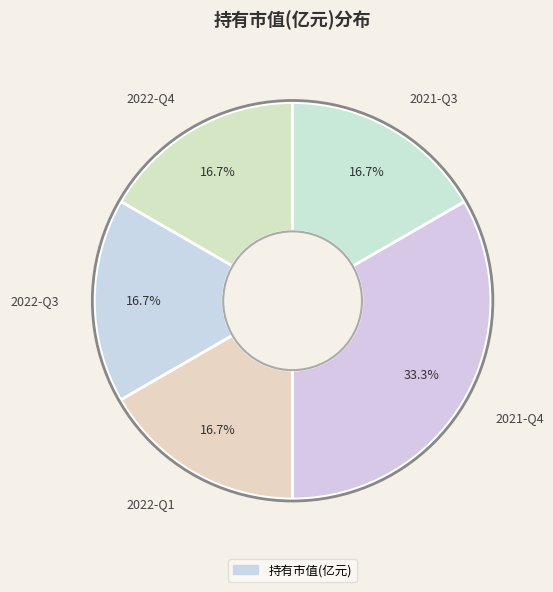

To the nearest percent, what portion does 2022-Q4 represent?

17%